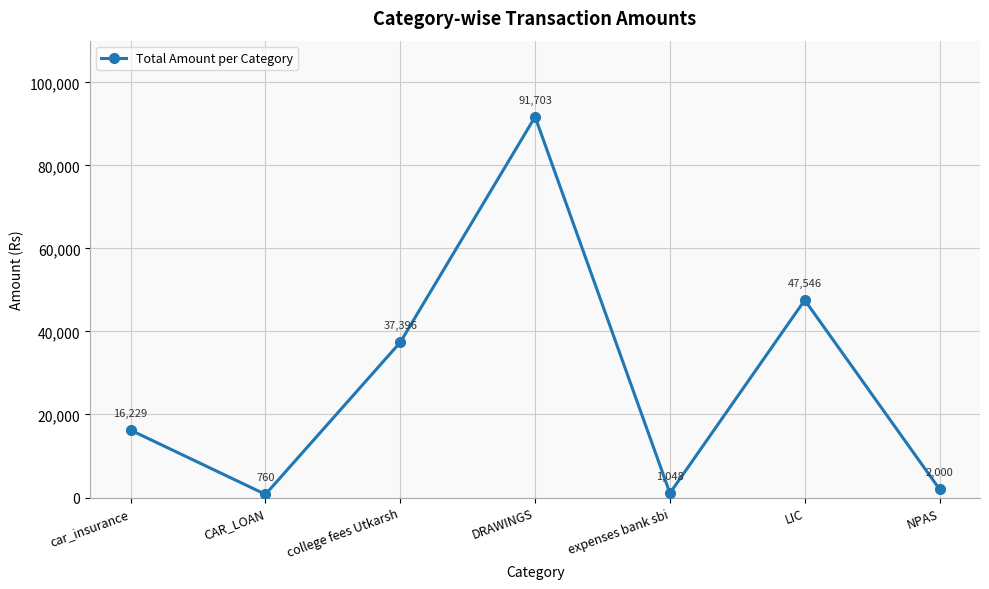

The chart shows a value of 37395.7 at college fees Utkarsh. True or false?

True